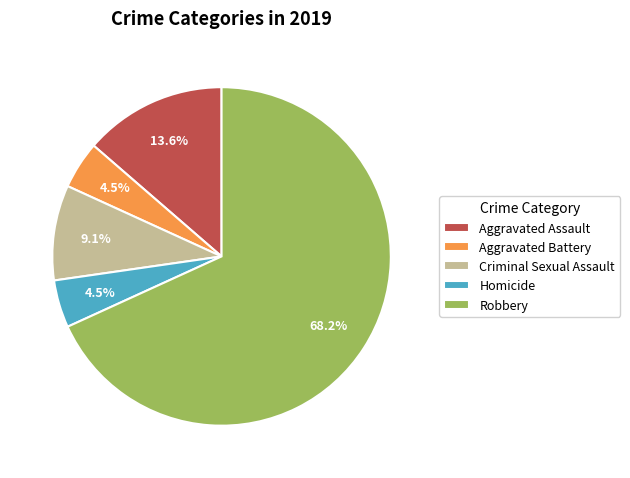

Is the sum of Aggravated Assault and Robbery greater than half?

Yes